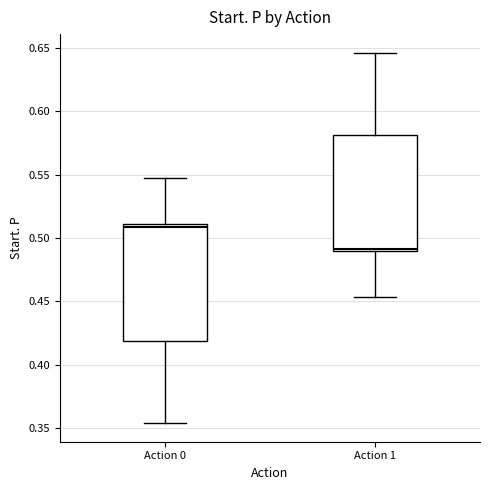

Reading left to right, transcribe this box plot: for each box, give where its median line is, the range the box spans, and where its two whiskers end, as read against the y-axis. The values are not printed on the chart, so give them approximately, as read against the axis.

Action 0: median 0.510 (just below the box's upper edge), box 0.420 to 0.510, whiskers 0.355 to 0.545
Action 1: median 0.490 (just above the box's lower edge), box 0.490 to 0.580, whiskers 0.455 to 0.645